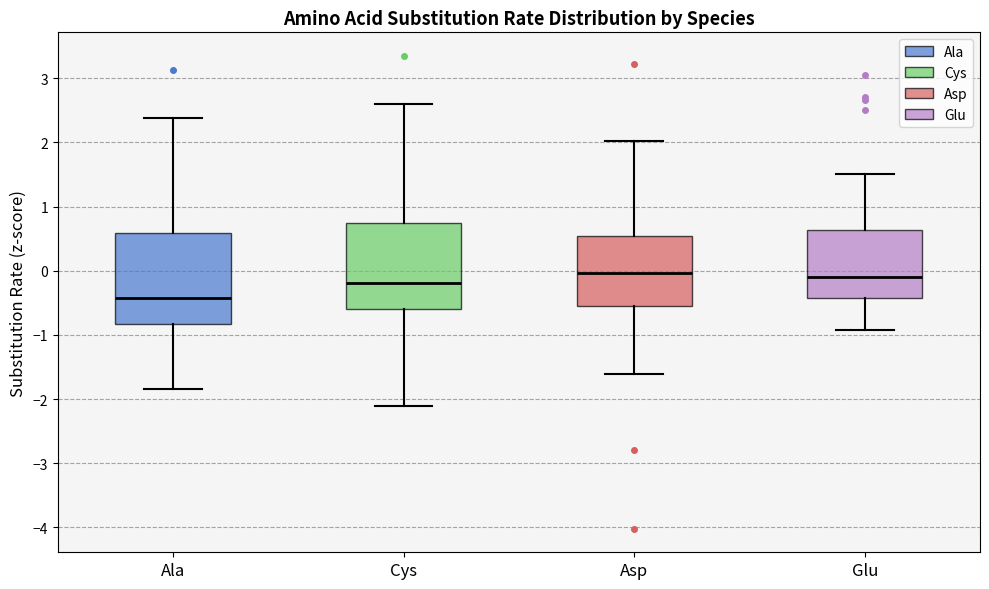

Where does the lower whisker of the box for Asp end on the y-axis? The values are not printed on the chart, so give them approximately, as read against the axis.

-1.6